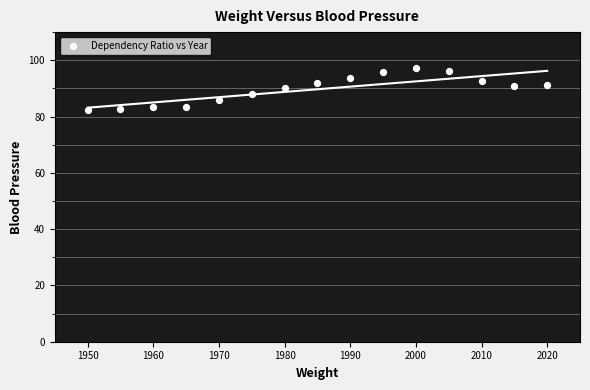

What is the range of Y values (max minus min)?

14.8